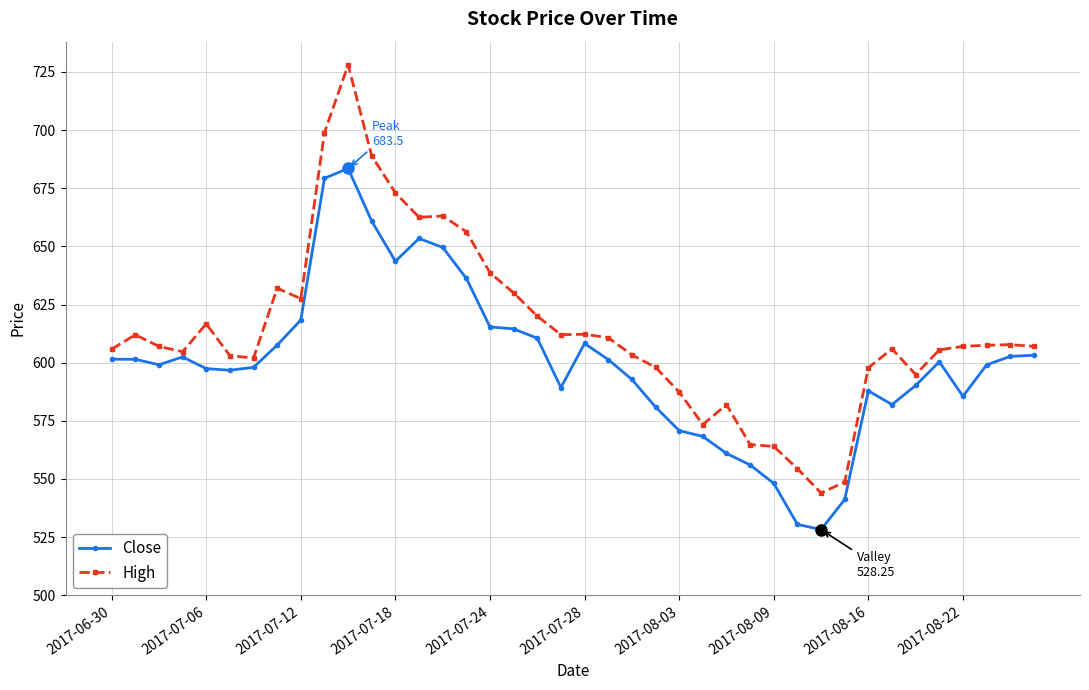

Which series has the largest total across all categories?

High